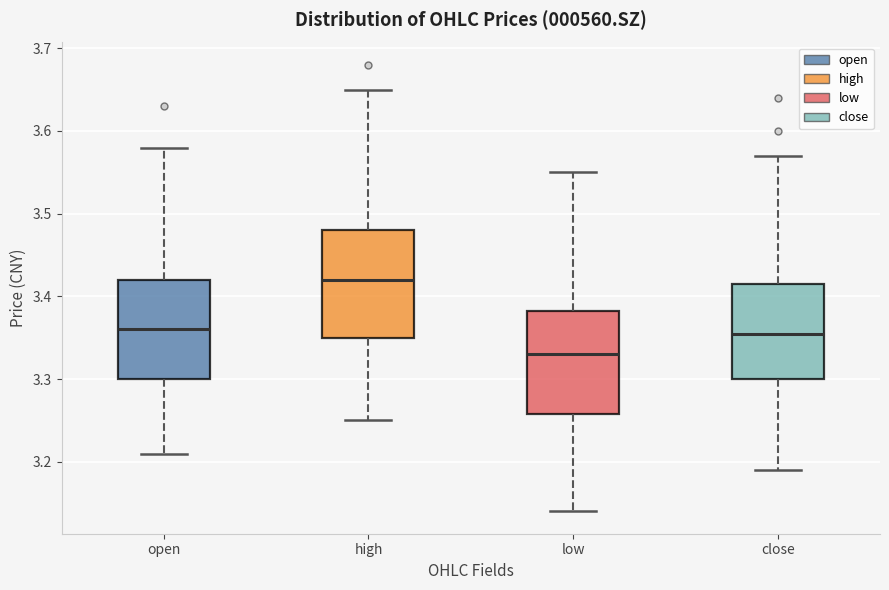

Which box has the lowest median line?

low